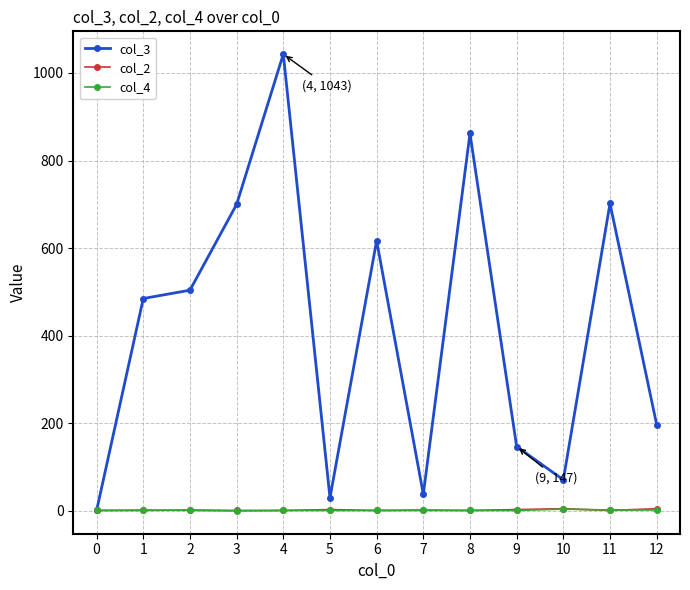

At how many categories does at least one series exceed 237?

7